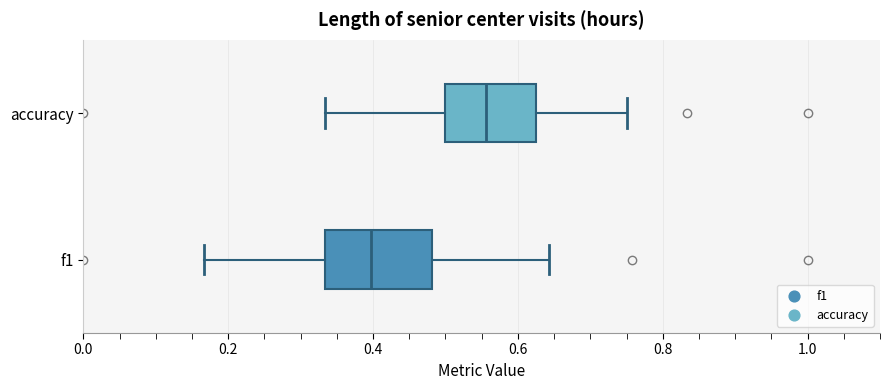

Reading bottom to top, transcribe this box plot: for each box, give where its median line is, the range the box spans, and where its two whiskers end, as read against the x-axis. The values are not printed on the chart, so give them approximately, as read against the axis.

f1: median 0.40, box 0.34 to 0.48, whiskers 0.16 to 0.64
accuracy: median 0.56, box 0.50 to 0.62, whiskers 0.34 to 0.76